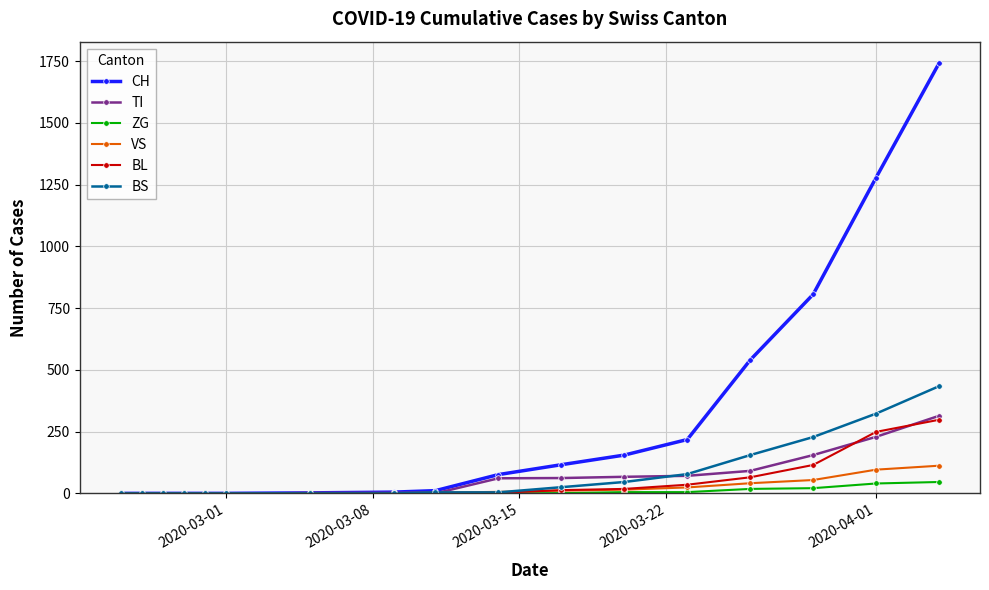

Which series has the widest spread of values?

CH